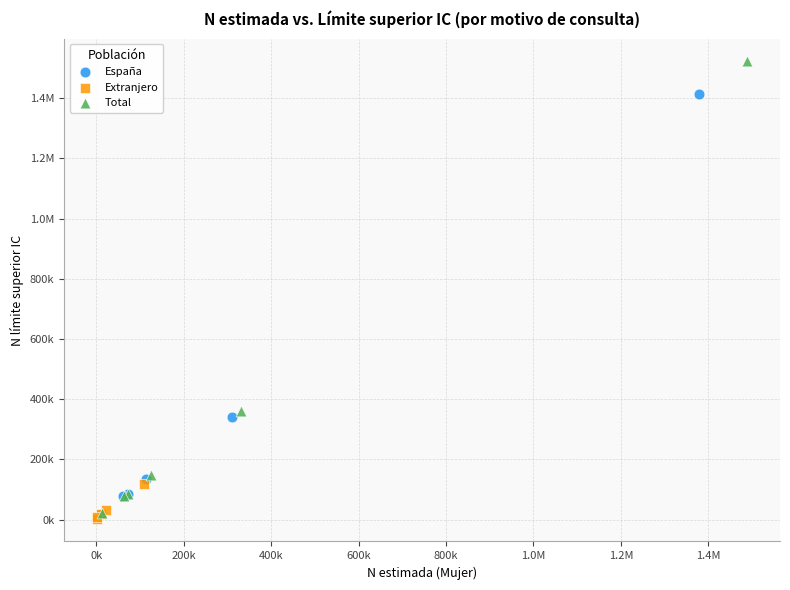

What are all the series names shown in the legend?

España, Extranjero, Total